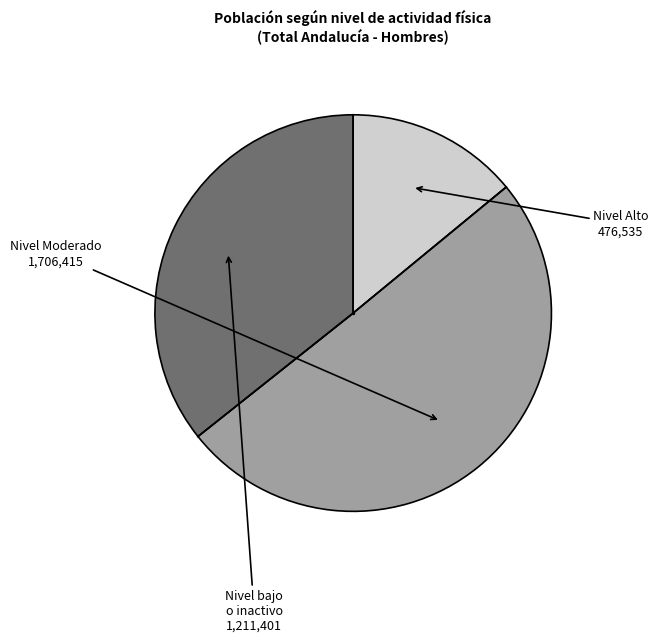

How many slices are in this pie chart?

3